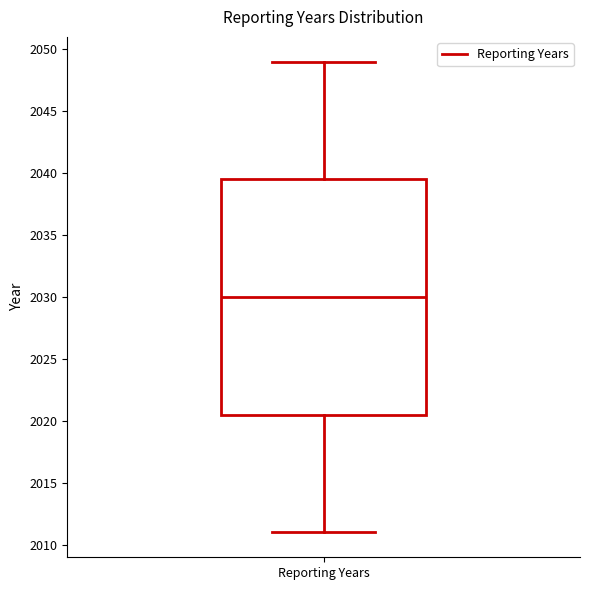

Read this box plot against the y-axis: the position of the median line, the range covered by the box, and the ends of both whiskers. The values are not printed on the chart, so give them approximately, as read against the axis.

median 2030.0, box 2020.5 to 2039.5, whiskers 2011.0 to 2049.0